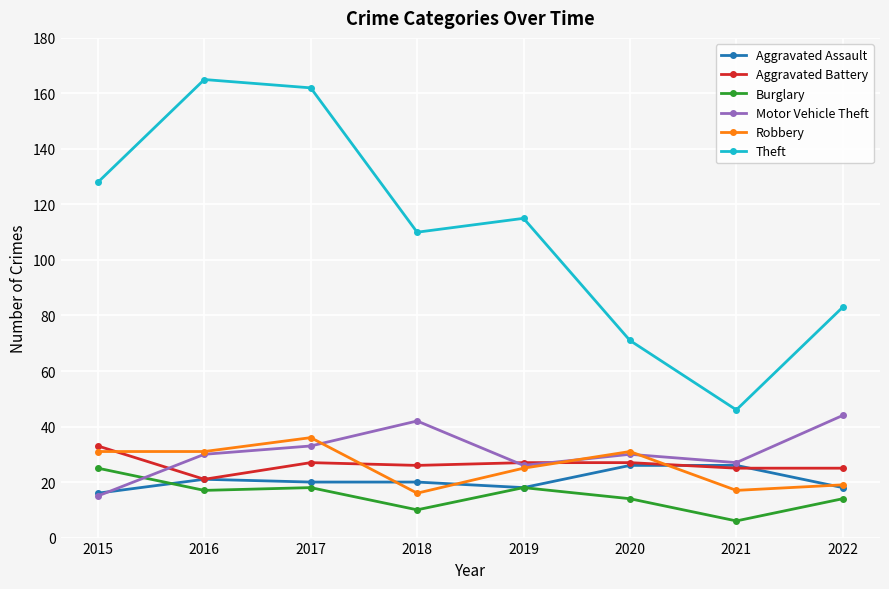

Between 2018 and 2021, which series saw the biggest shift?

Theft